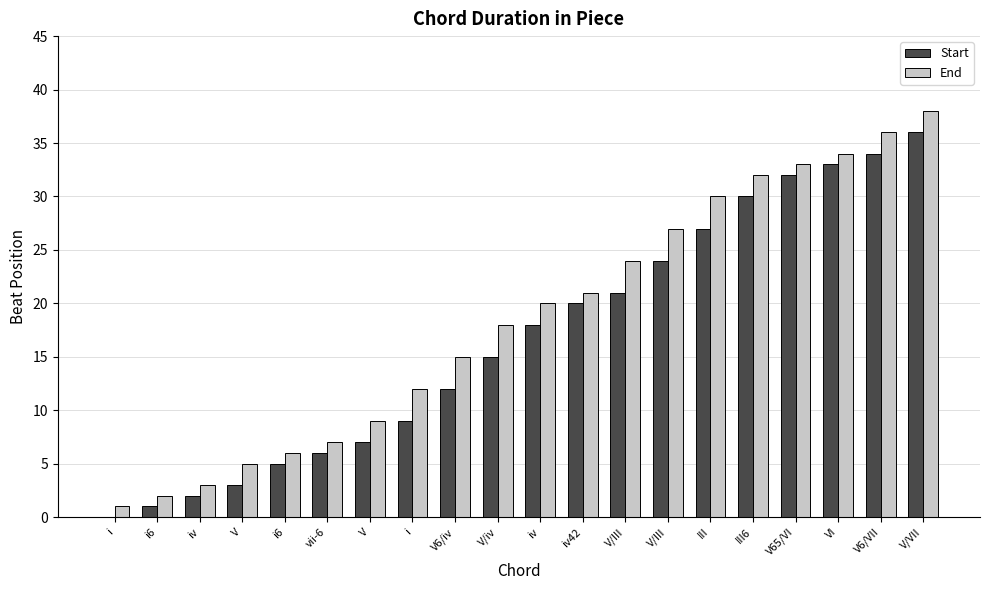

Does the chart contain stacked bars?

No